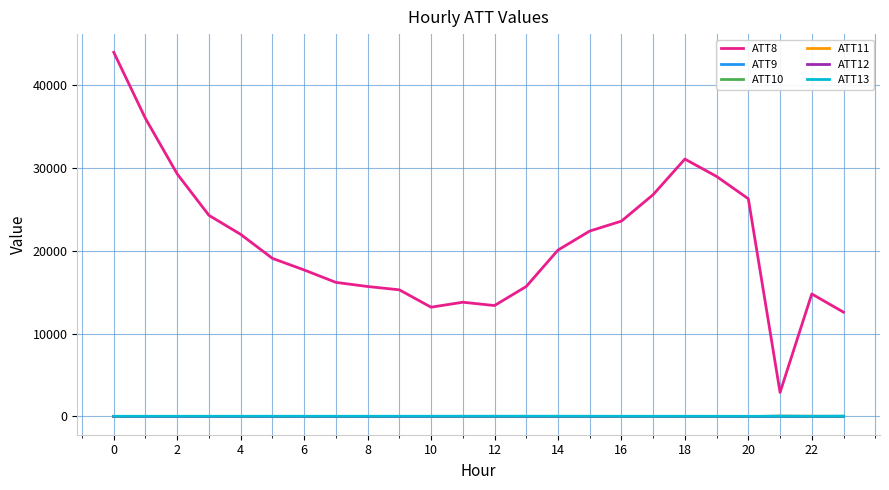

What is the difference between the maximum and minimum values in the ATT10 series?

33.8